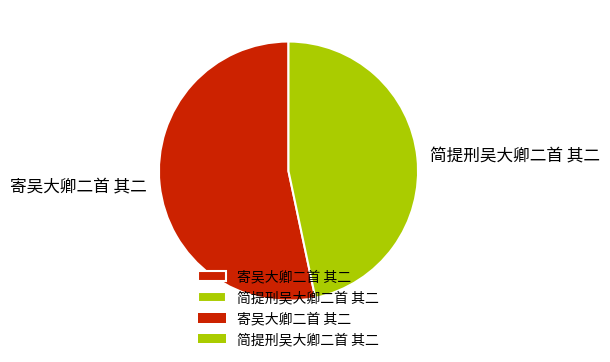

Which slice is the smallest?

简提刑吴大卿二首 其二